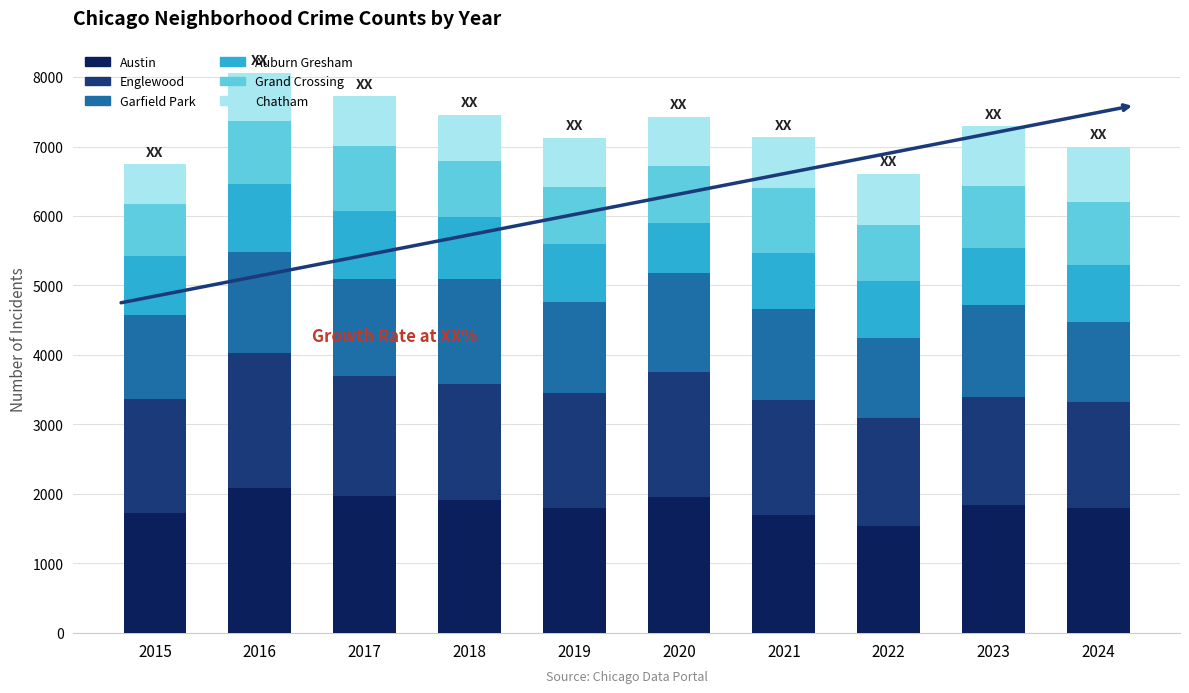

What is the minimum value for Austin?

1542